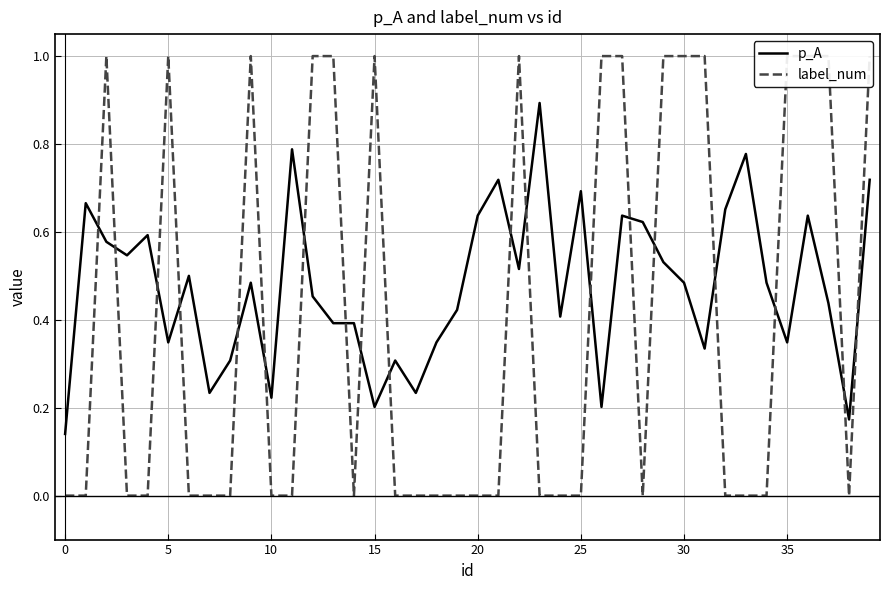

What is the highest value of the p_A series?

0.9